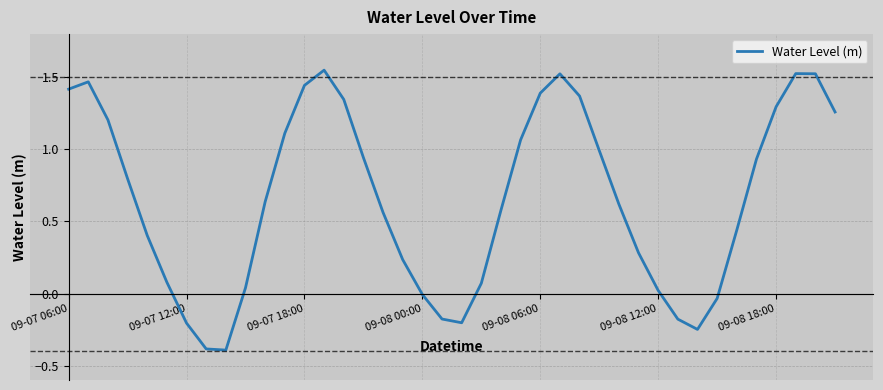

What is the smallest value displayed?

-0.4